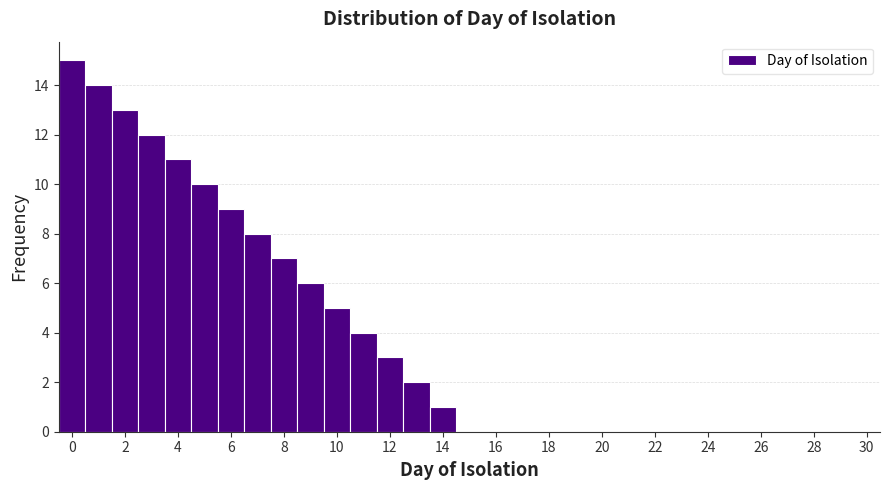

How tall is the bar that spans 11.5 to 12.5 on the x-axis? Neither the bar edges nor the heights are printed on the chart, so give them approximately, as read against the axes.

3